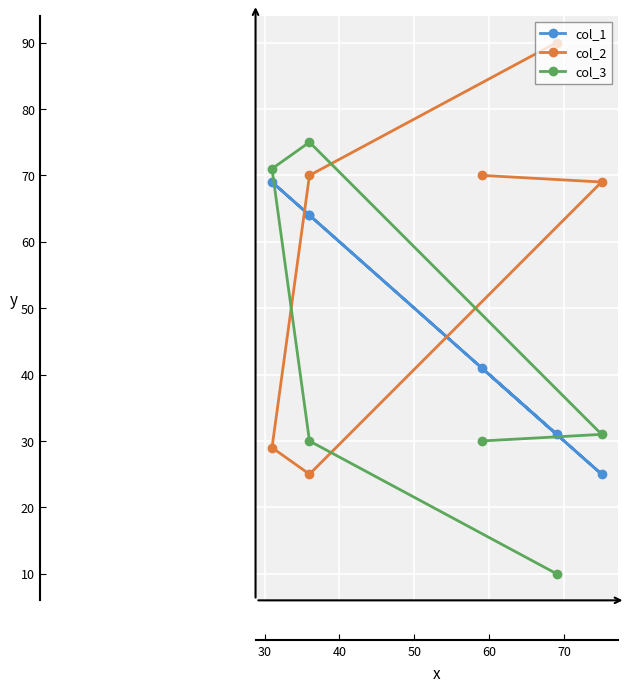

At how many categories does at least one series exceed 14?

6